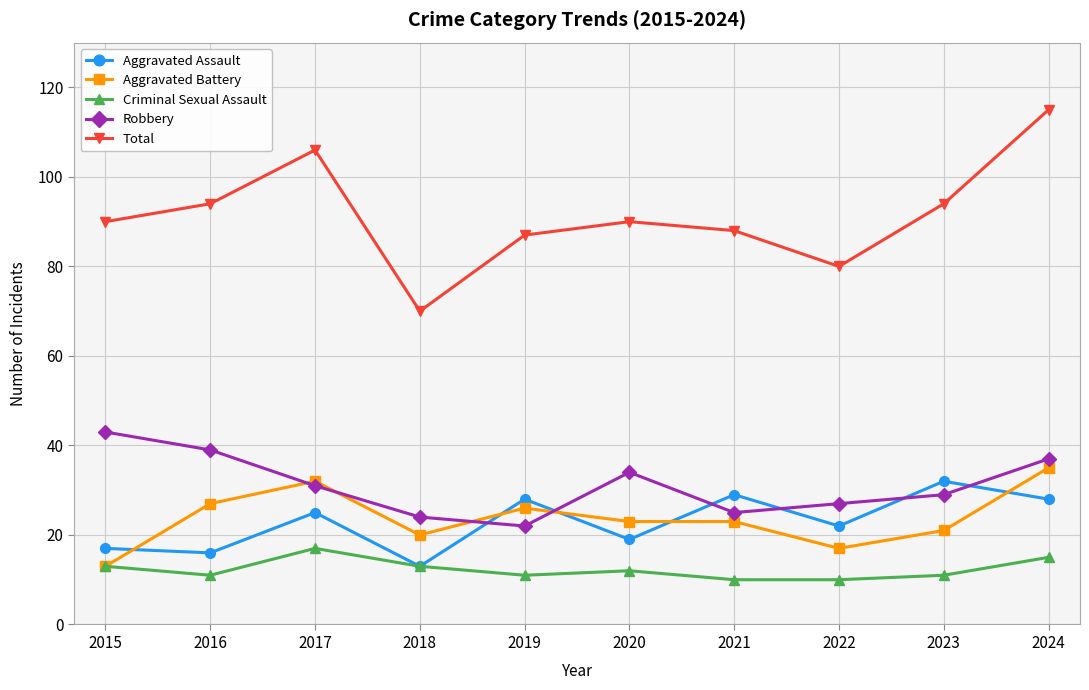

How many data points does each series have?

10